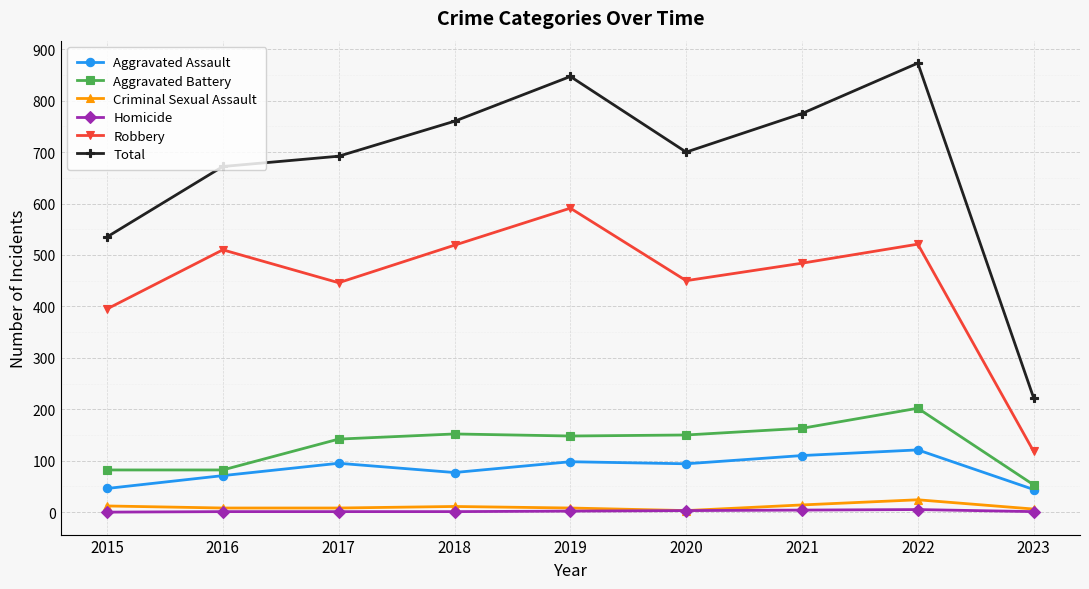

Is the value of Robbery at 2021 greater than the value of Aggravated Battery at 2017?

Yes